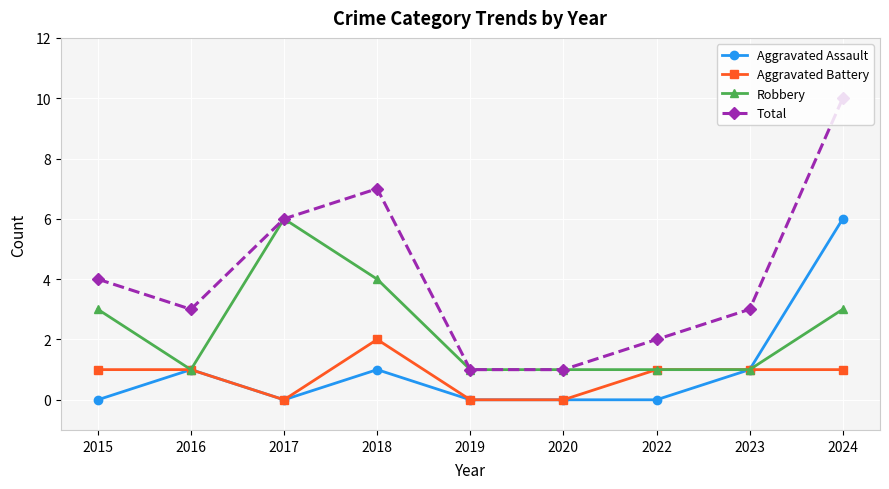

What is the average value of the Robbery series?

2